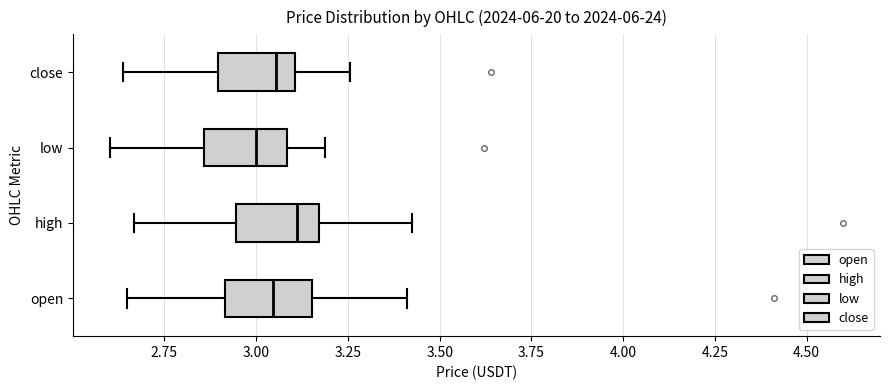

Where does the left whisker of the box for open end on the x-axis? The values are not printed on the chart, so give them approximately, as read against the axis.

2.65